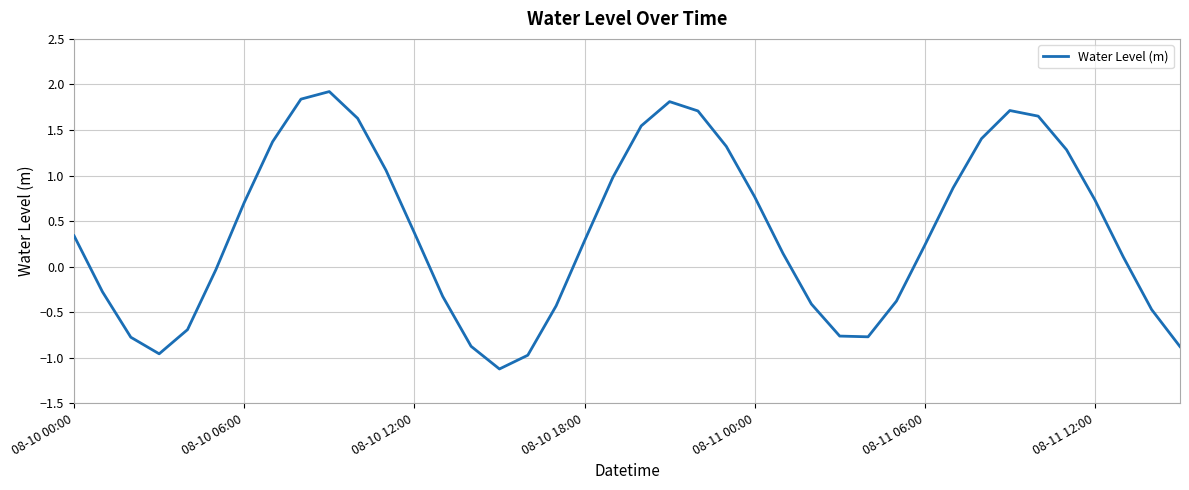

What is the difference between the maximum and minimum values?

3.0